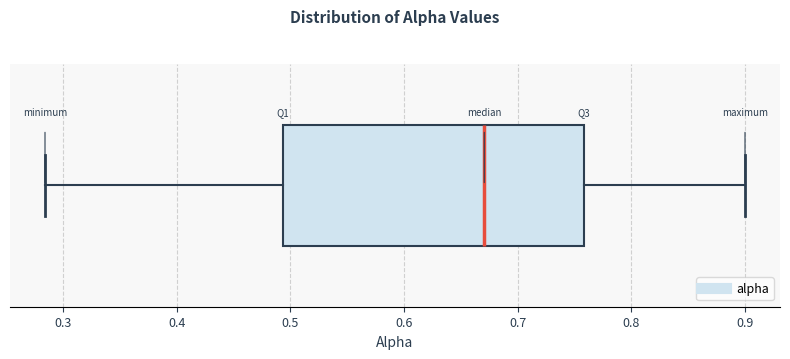

Read this box plot against the x-axis: the position of the median line, the range covered by the box, and the ends of both whiskers. The values are not printed on the chart, so give them approximately, as read against the axis.

median 0.67, box 0.49 to 0.76, whiskers 0.28 to 0.90